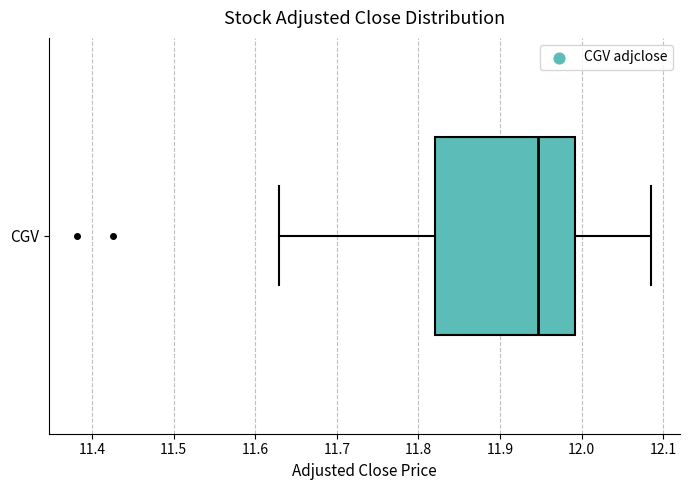

Read this box plot against the x-axis: the position of the median line, the range covered by the box, and the ends of both whiskers. The values are not printed on the chart, so give them approximately, as read against the axis.

median 11.95, box 11.82 to 11.99, whiskers 11.63 to 12.09